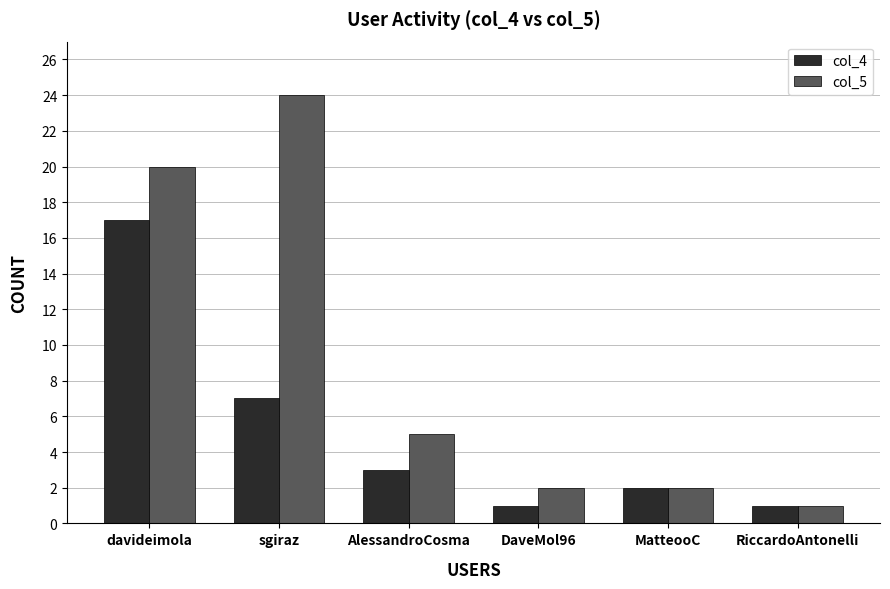

Which series has the largest range (max minus min)?

col_5